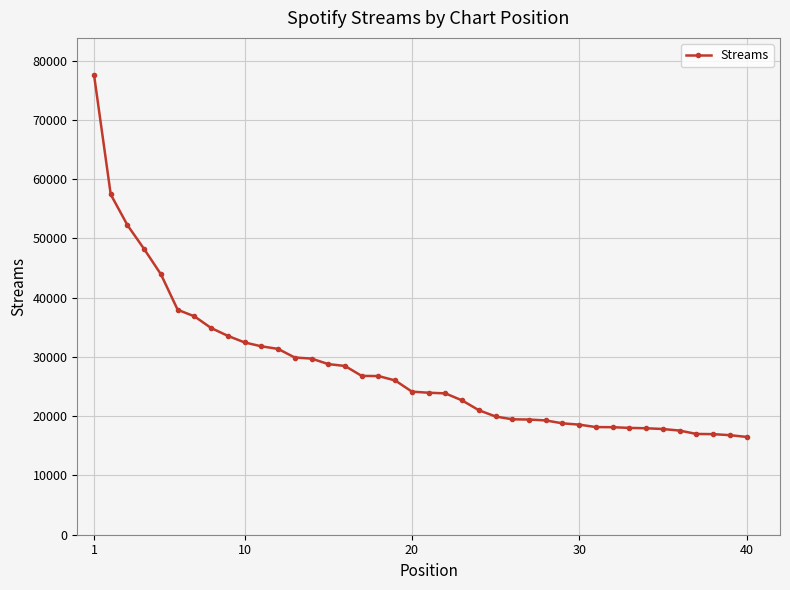

What is the minimum value shown in the chart?

16507